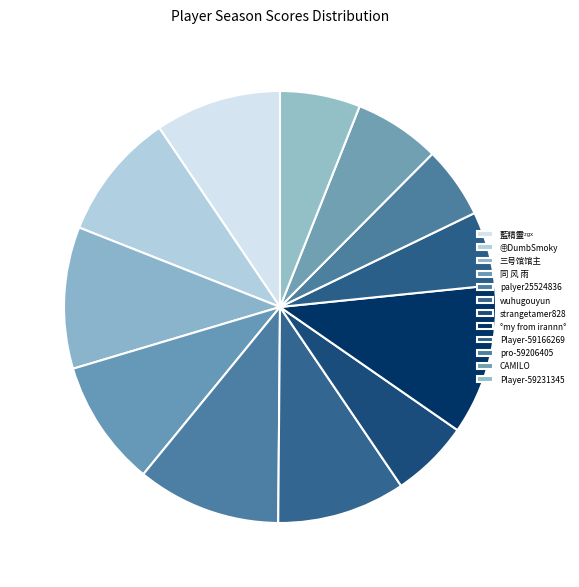

How many segments does this pie chart have?

12